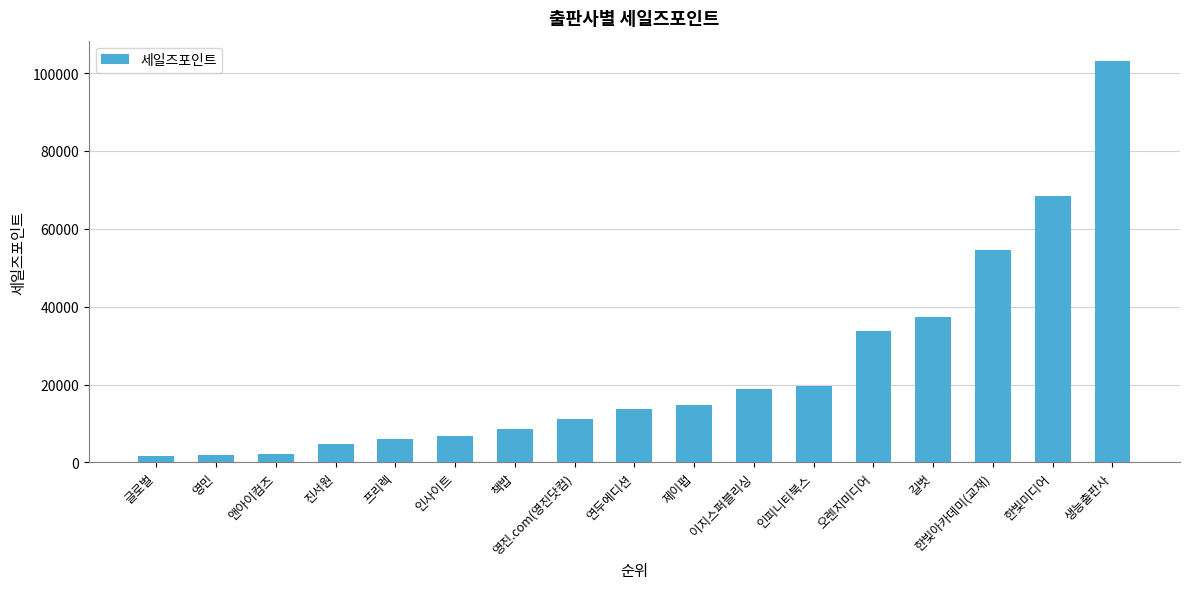

What is the value of the 7th bar from the left?

8480